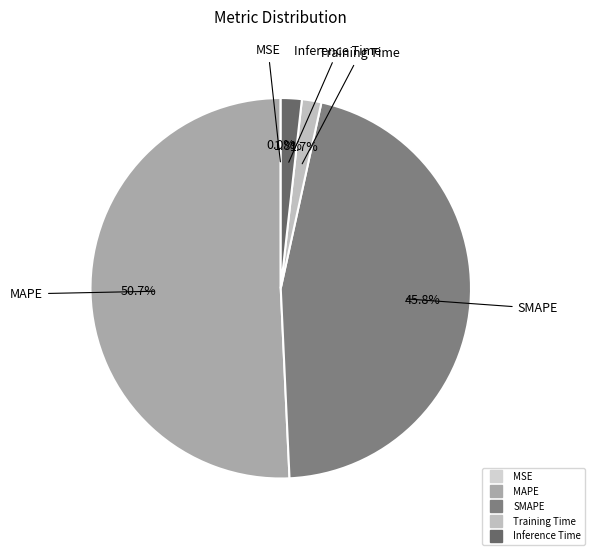

Which category accounts for the majority?

MAPE